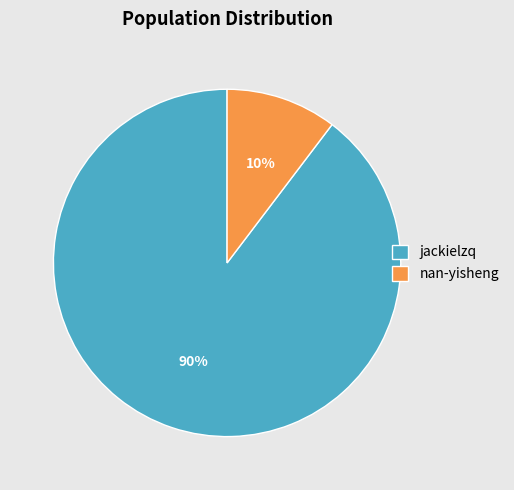

Does any single category account for the majority?

Yes